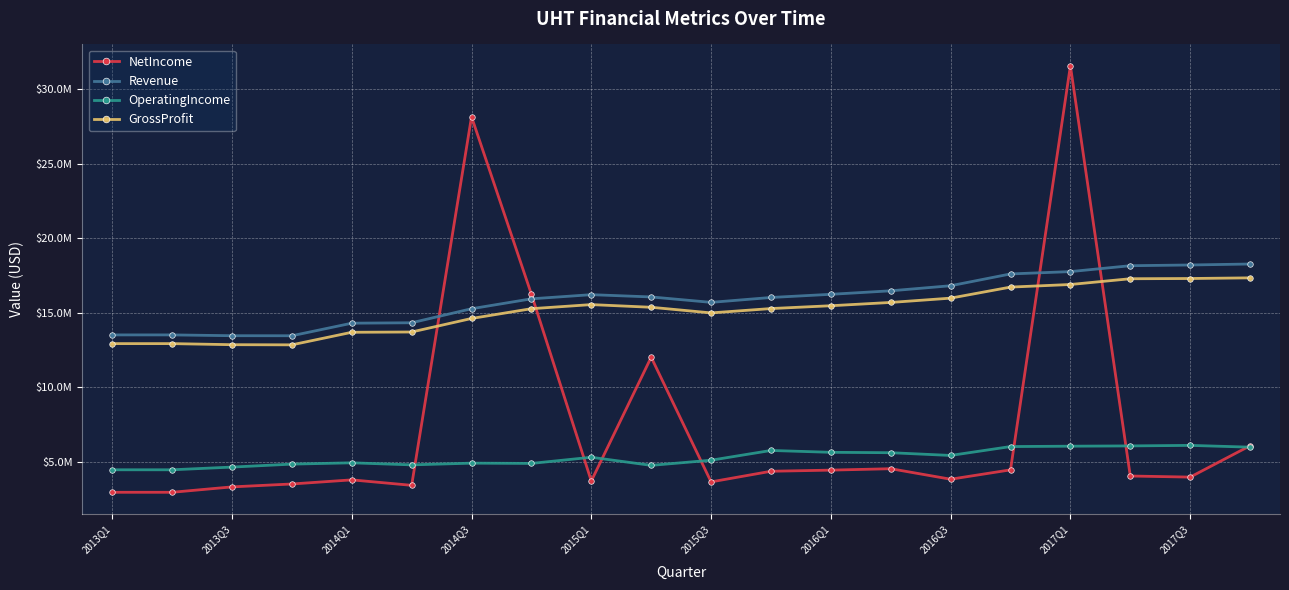

Does the chart have visible grid lines?

Yes